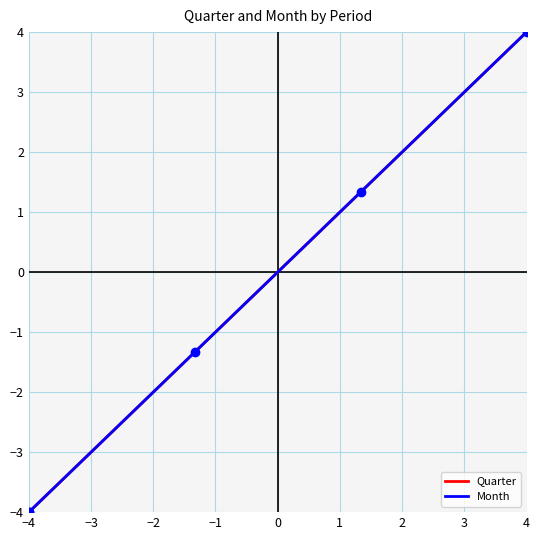

Which series has the largest range (max minus min)?

Quarter